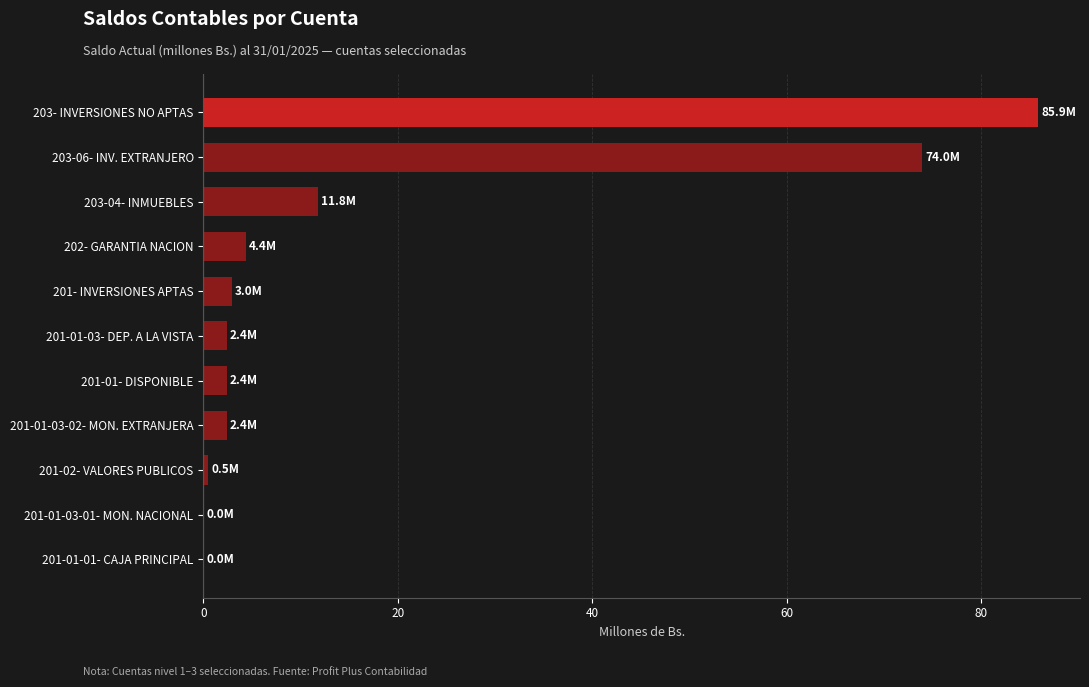

What is the average value?

17.0